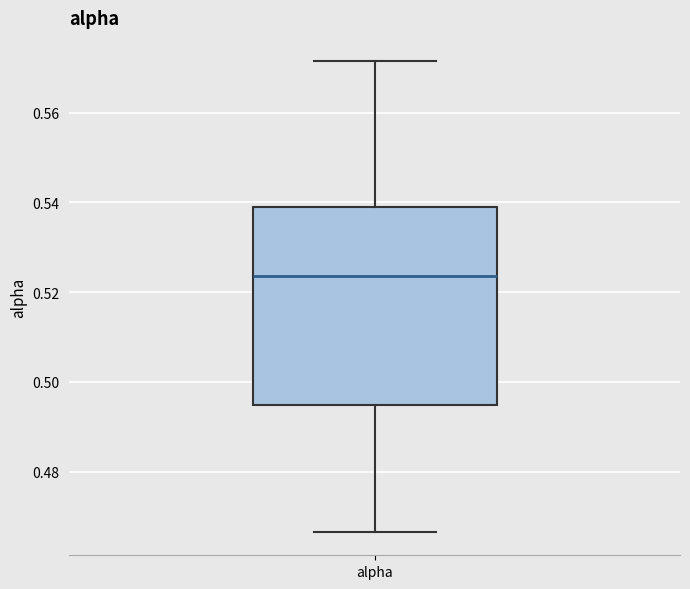

Read this box plot against the y-axis: the position of the median line, the range covered by the box, and the ends of both whiskers. The values are not printed on the chart, so give them approximately, as read against the axis.

median 0.524, box 0.494 to 0.538, whiskers 0.466 to 0.572